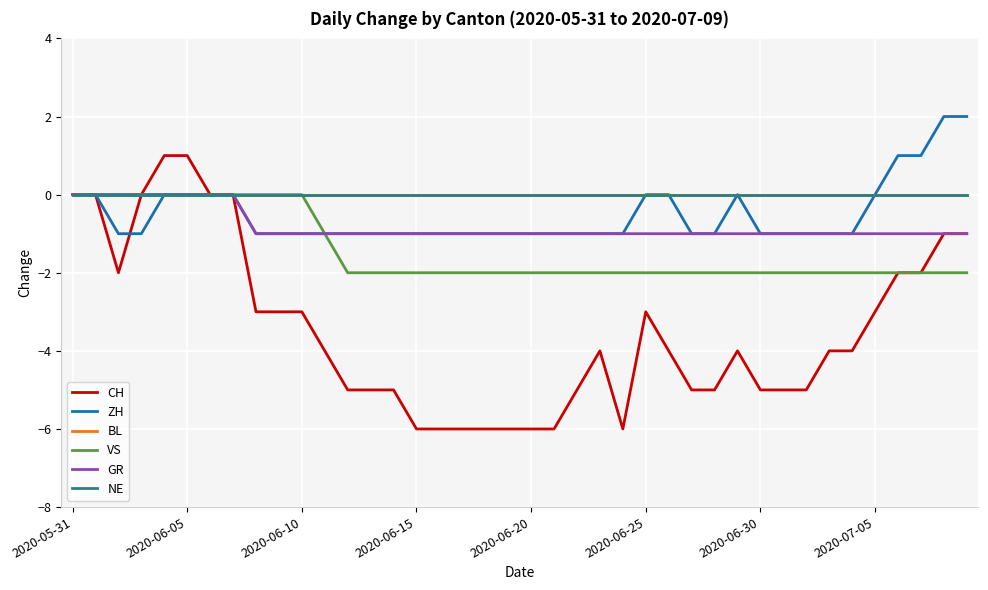

What is the smallest value displayed?

-6